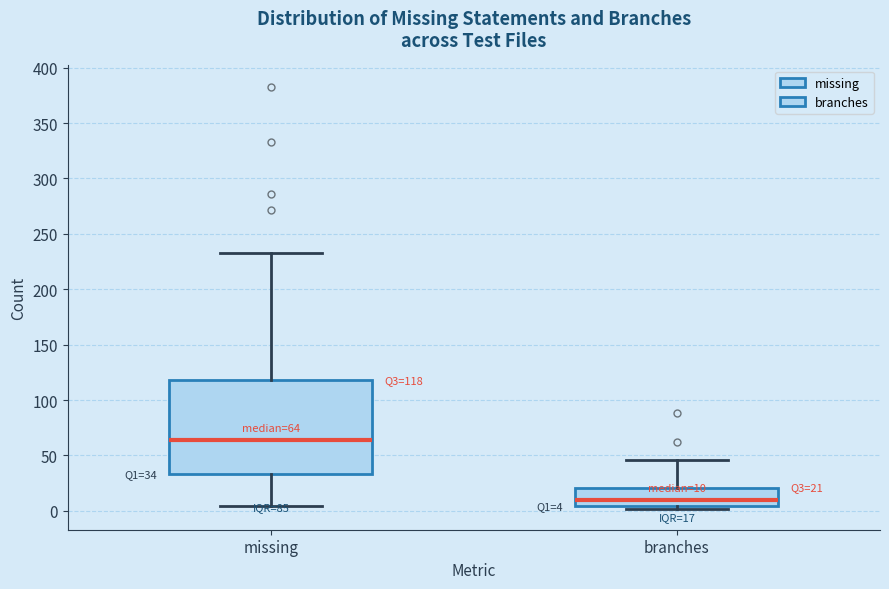

Which box is the tallest, from its lower edge to its upper edge?

missing